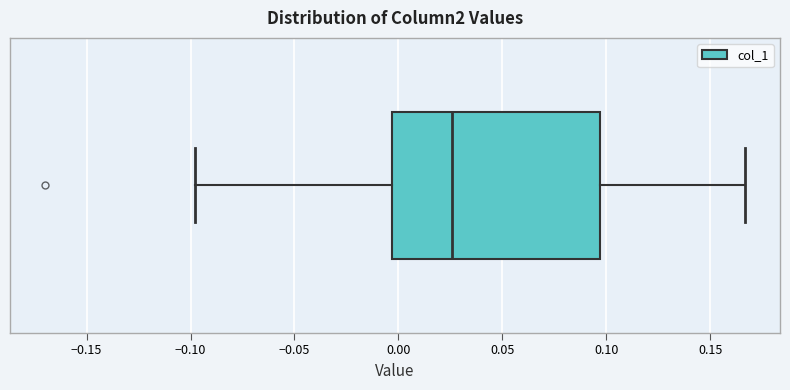

Read this box plot against the x-axis: the position of the median line, the range covered by the box, and the ends of both whiskers. The values are not printed on the chart, so give them approximately, as read against the axis.

median 0.025, box -0.005 to 0.095, whiskers -0.100 to 0.165